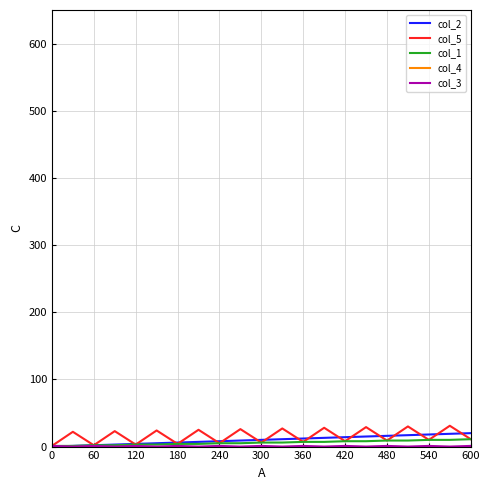

What is the difference between the second highest and minimum values in the col_5 series?

29